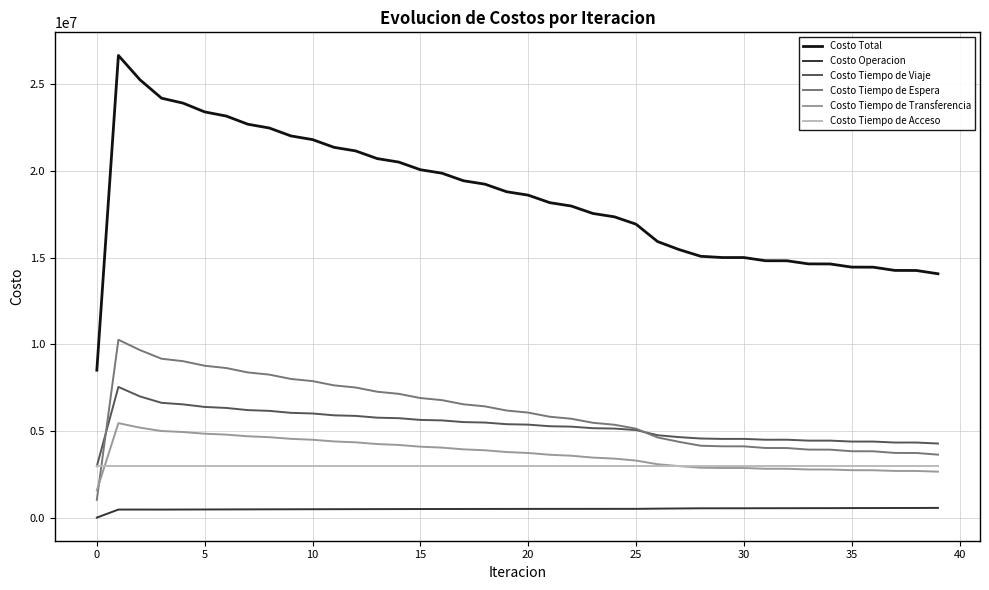

What are all the series names shown in the legend?

Costo Total, Costo Operacion, Costo Tiempo de Viaje, Costo Tiempo de Espera, Costo Tiempo de Transferencia, Costo Tiempo de Acceso